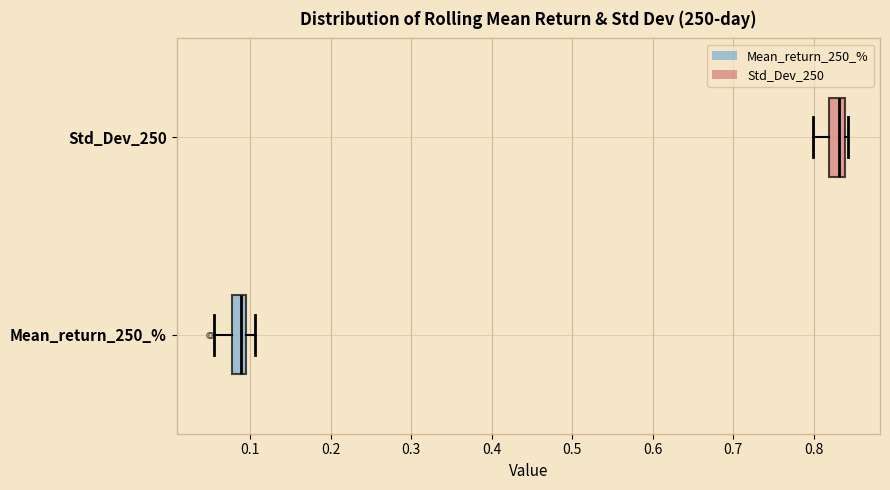

Reading bottom to top, transcribe this box plot: for each box, give where its median line is, the range the box spans, and where its two whiskers end, as read against the x-axis. The values are not printed on the chart, so give them approximately, as read against the axis.

Mean_return_250_%: median 0.09 (just left of the box's right edge), box 0.08 to 0.09, whiskers 0.06 to 0.11
Std_Dev_250: median 0.83, box 0.82 to 0.84, whiskers 0.80 to 0.84 (just right of the box's right edge)